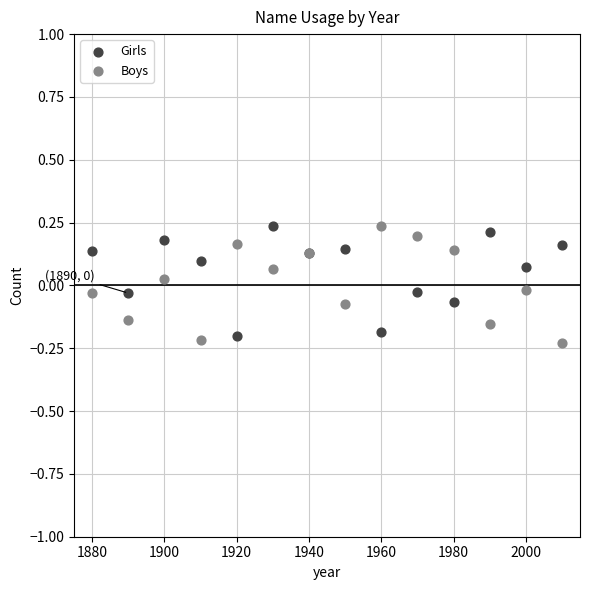

What are all the series names shown in the legend?

Girls, Boys